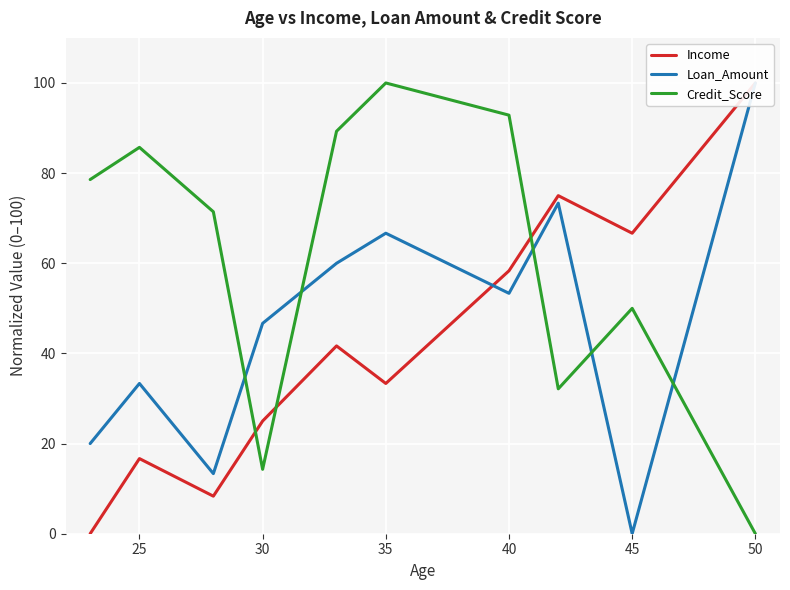

At which label does Credit_Score reach its peak?

35